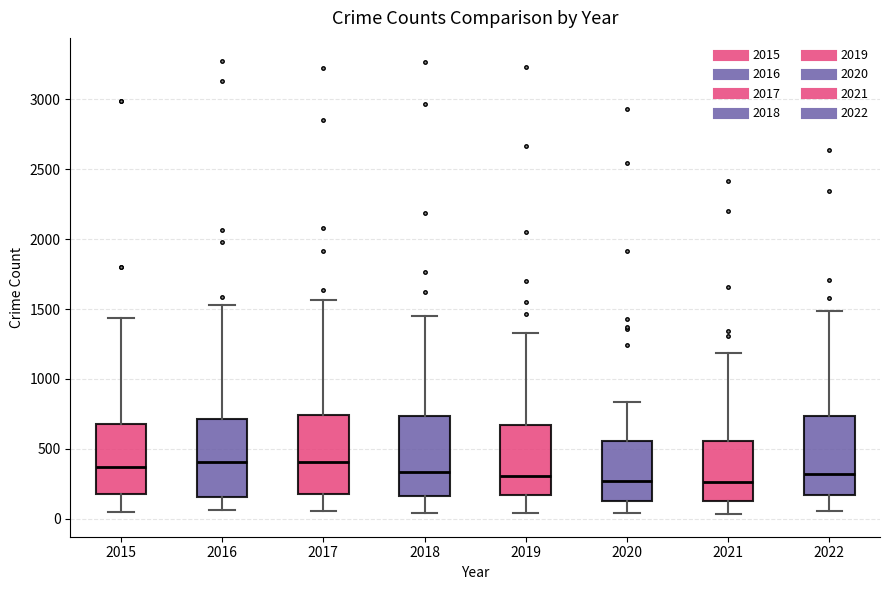

Where is the lower edge of the box at x = 2016 on the y-axis? The values are not printed on the chart, so give them approximately, as read against the axis.

150